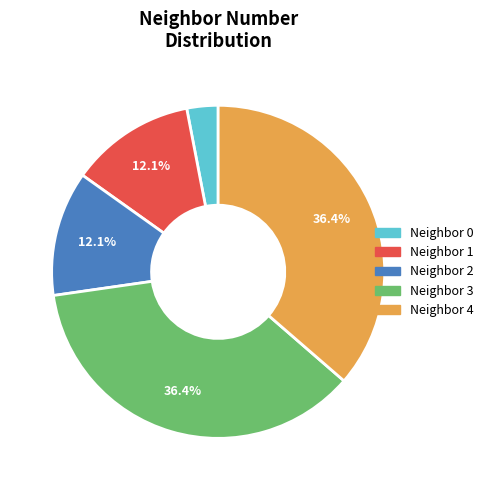

Does any single category account for the majority?

No